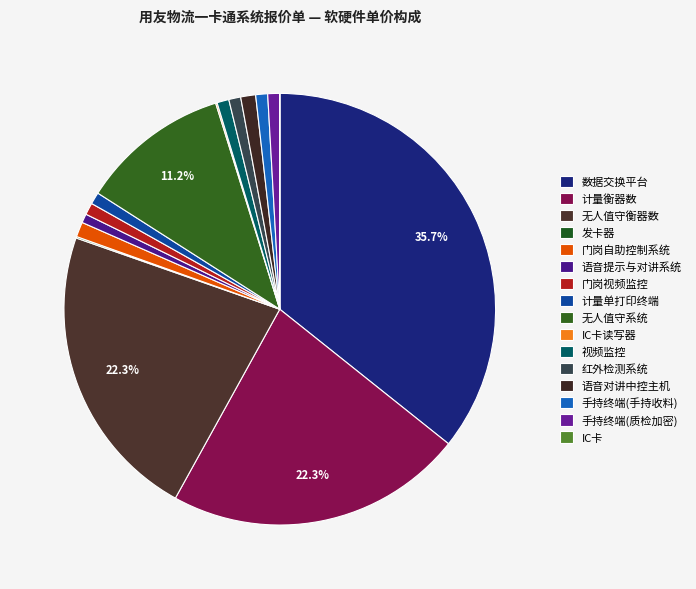

What is the largest slice in the pie chart?

数据交换平台